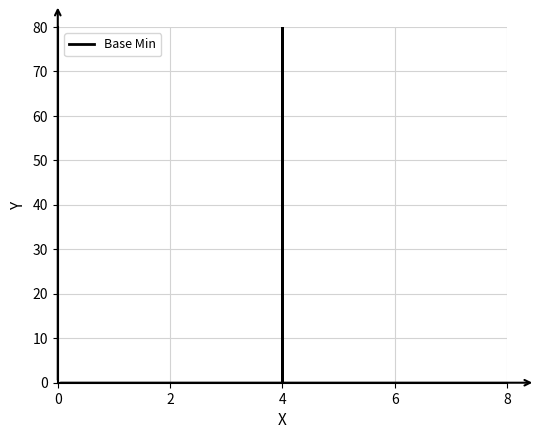

How many series are shown in this chart?

1